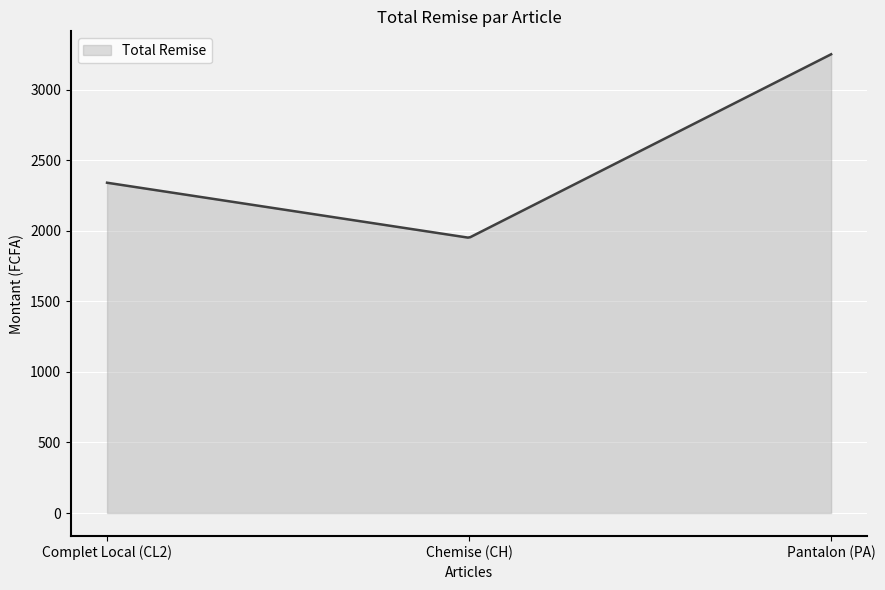

What is the difference between the maximum and minimum values?

1298.7